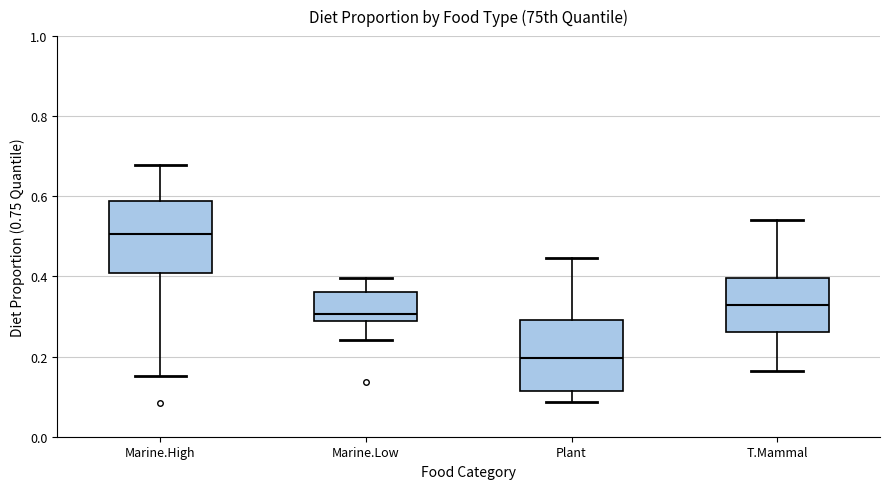

Which box has the lowest median line?

Plant